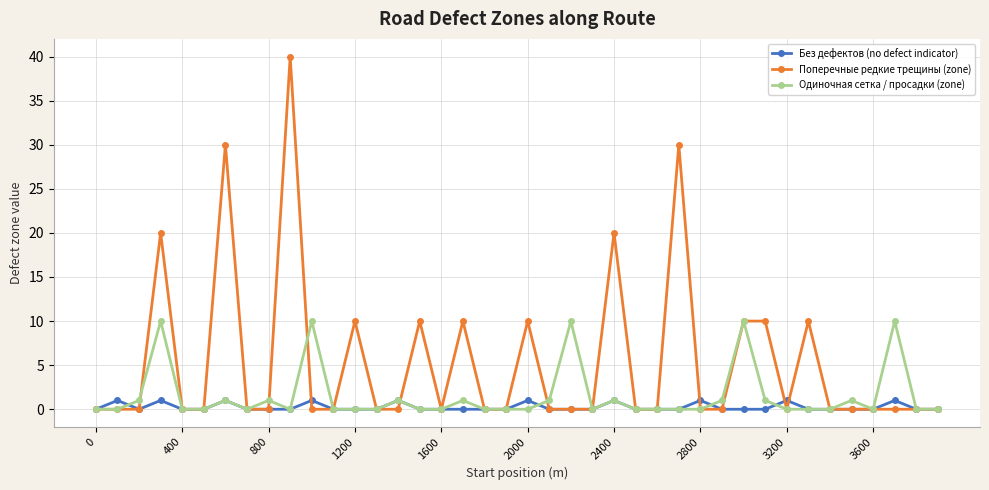

Which series has the widest spread of values?

Поперечные редкие трещины (zone)